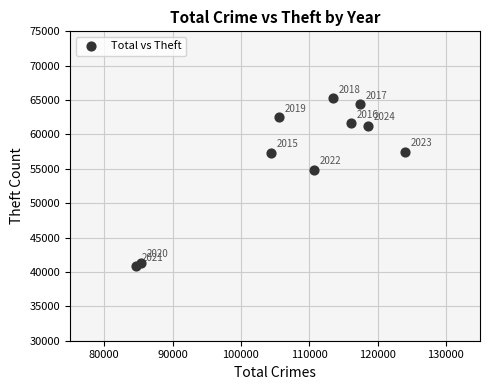

What is the range of X values (max minus min)?

39392